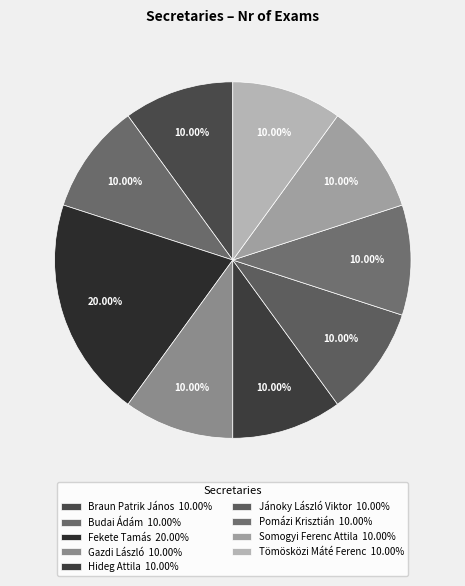

Which category has the smallest portion of the pie?

Braun Patrik János